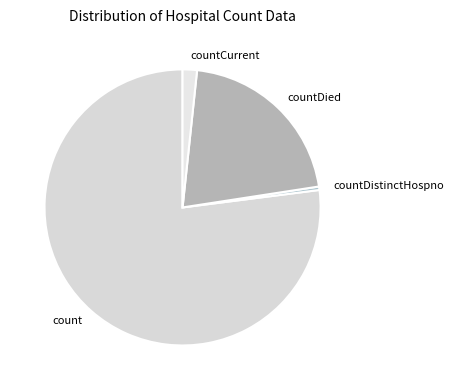

Combined, do countDistinctHospno and countCurrent account for over 50%?

No